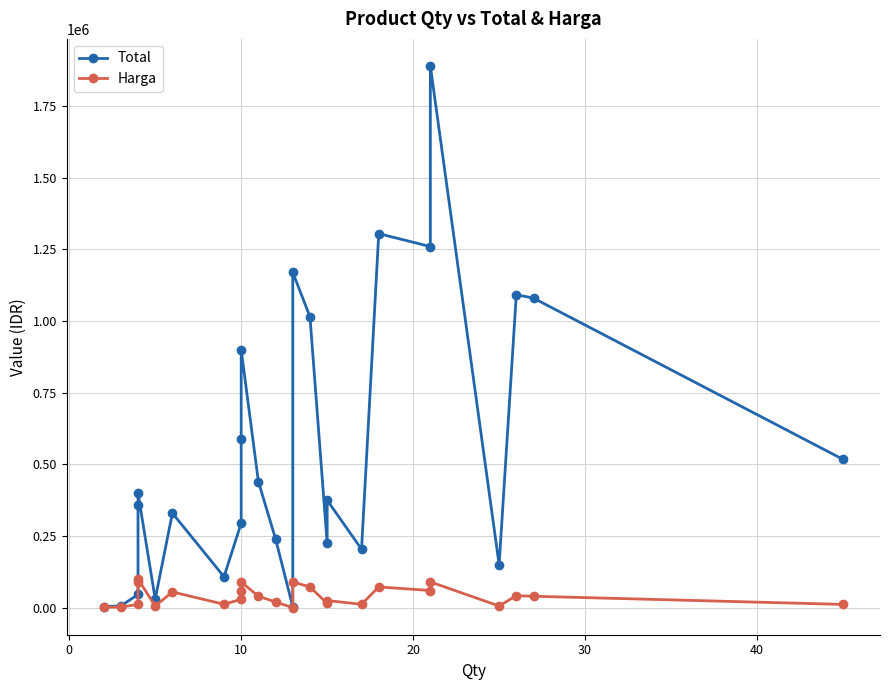

The value of Harga at −10 is 667. True or false?

False